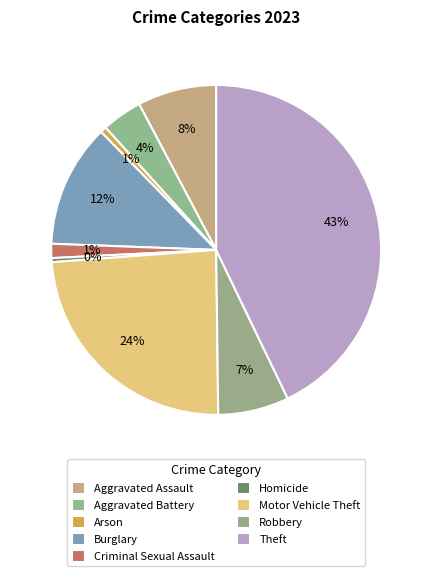

True or false: Robbery accounts for 7% of the total.

True